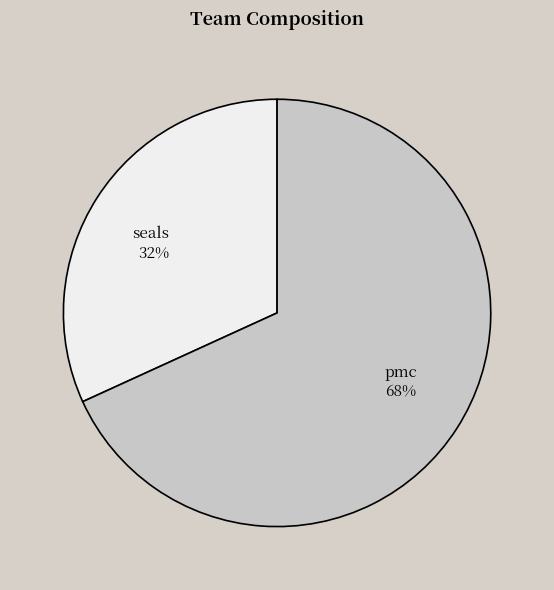

True or false: seals accounts for 32% of the total.

True